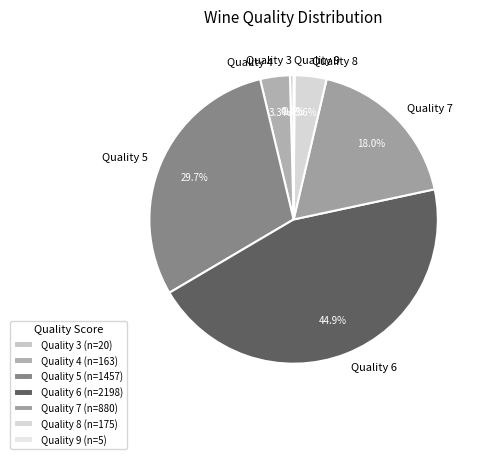

What is the ratio of the value at Quality 5 to the value at Quality 6?

0.7